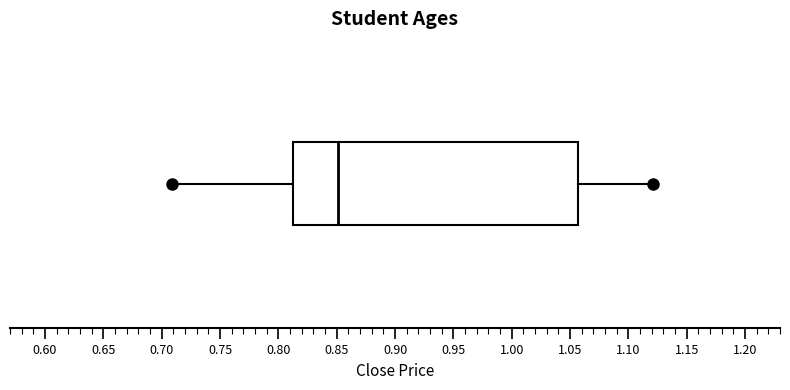

Read this box plot against the x-axis: the position of the median line, the range covered by the box, and the ends of both whiskers. The values are not printed on the chart, so give them approximately, as read against the axis.

median 0.850, box 0.810 to 1.055, whiskers 0.710 to 1.120